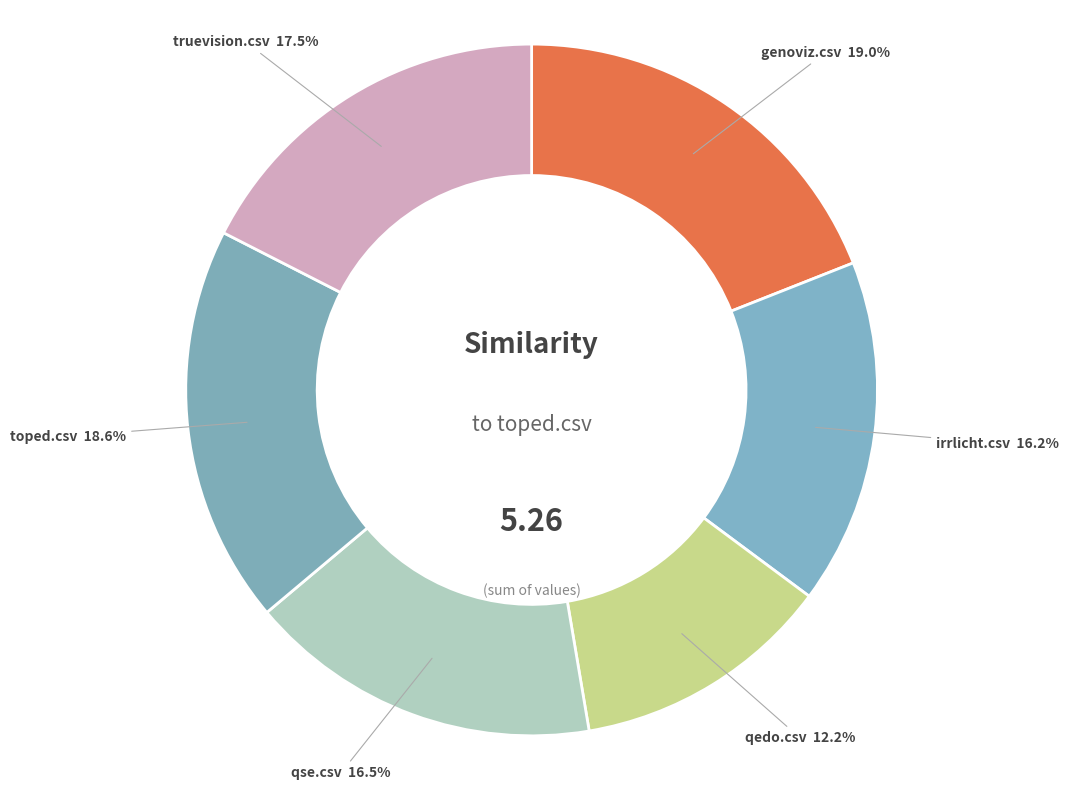

Which category has the biggest portion of the pie?

genoviz.csv